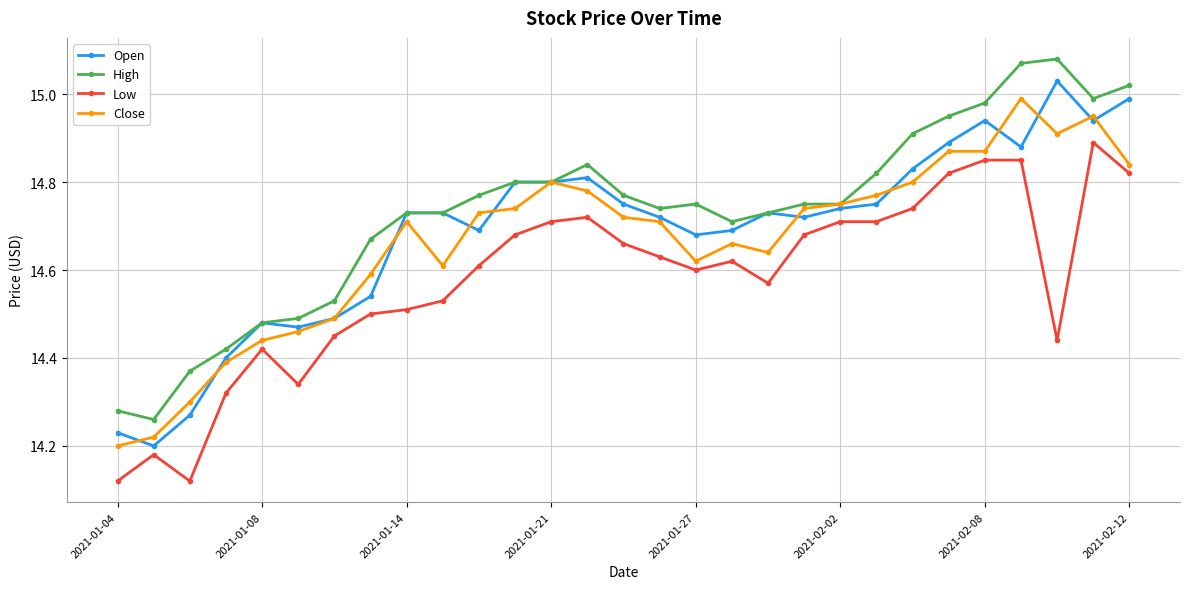

True or false: Low has more than 2 interior local peaks.

True